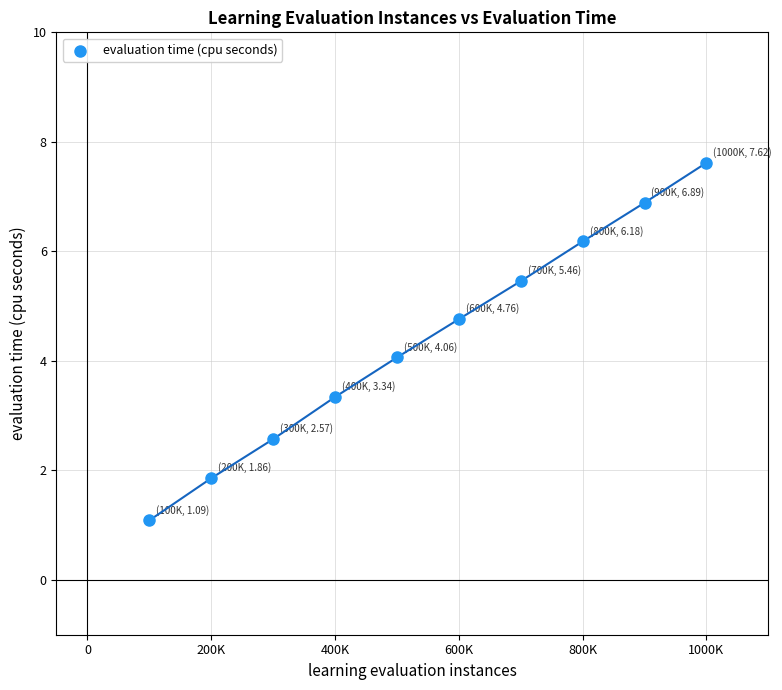

What is the average Y value?

4.4